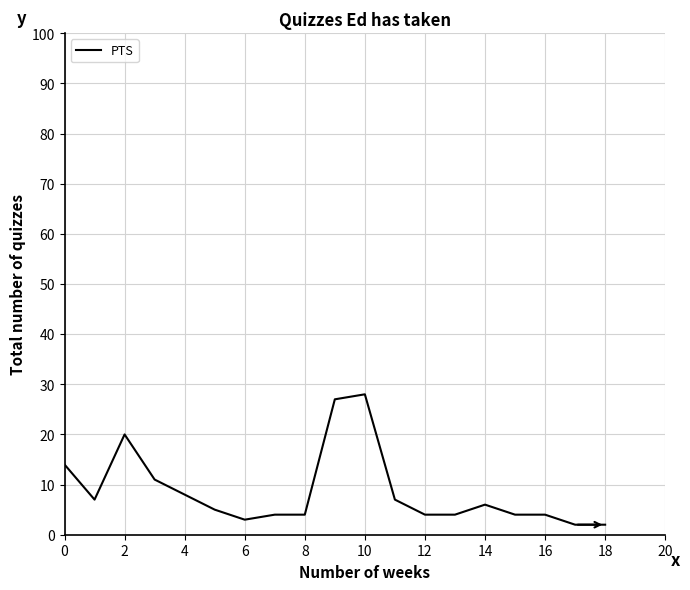

Reading left to right, transcribe all the data shown in this chart.

14	7	20	11	8	5	3	4	4	27	28	7	4	4	6	4	4	2	2